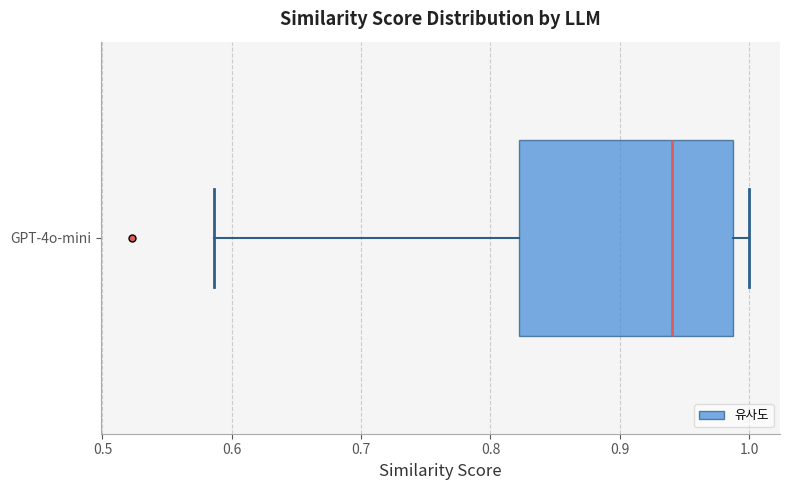

Read this box plot against the x-axis: the position of the median line, the range covered by the box, and the ends of both whiskers. The values are not printed on the chart, so give them approximately, as read against the axis.

median 0.94, box 0.82 to 0.99, whiskers 0.59 to 1.00